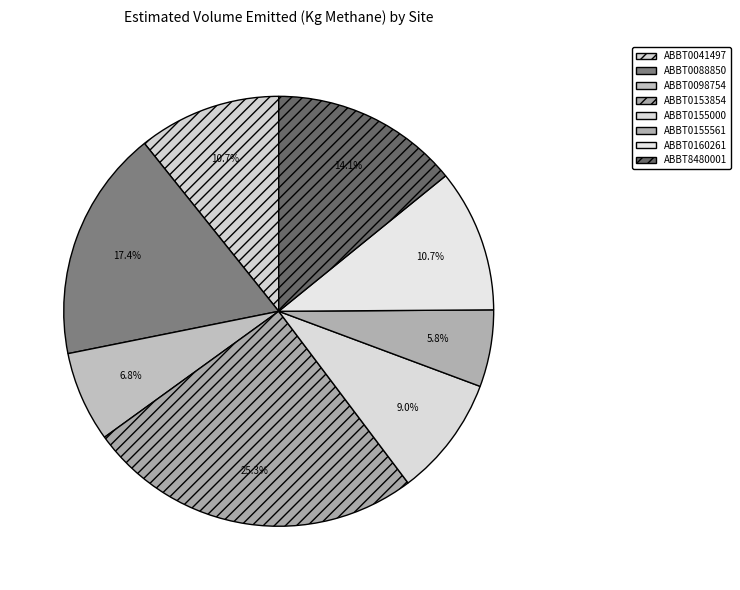

Rank the categories by value from highest to lowest.

ABBT0153854, ABBT0088850, ABBT8480001, ABBT0160261, ABBT0041497, ABBT0155000, ABBT0098754, ABBT0155561